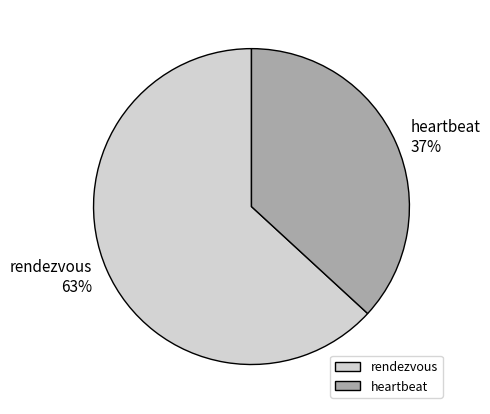

To the nearest percent, what portion does rendezvous represent?

63%